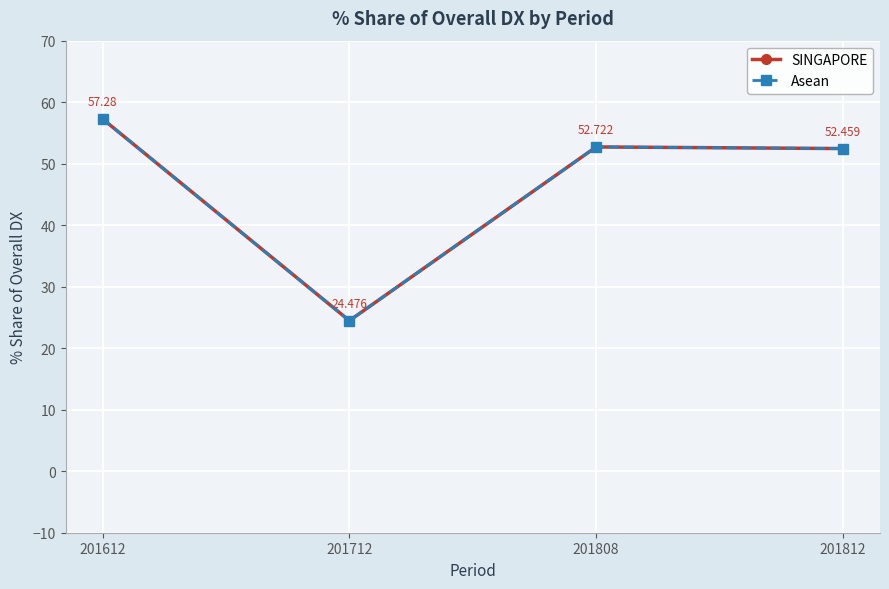

In Asean, how many points are lower than both neighbors (excluding endpoints)?

1